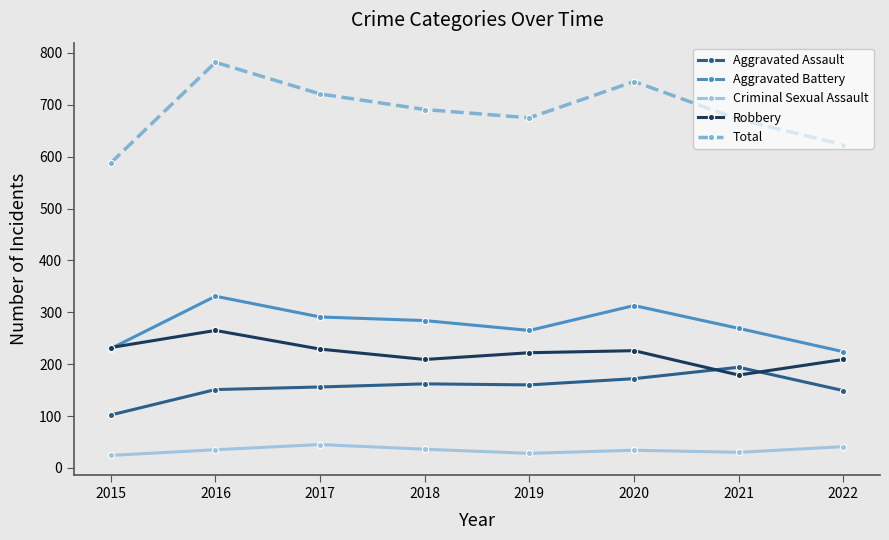

The Aggravated Battery series shows 265 at 2019. True or false?

True